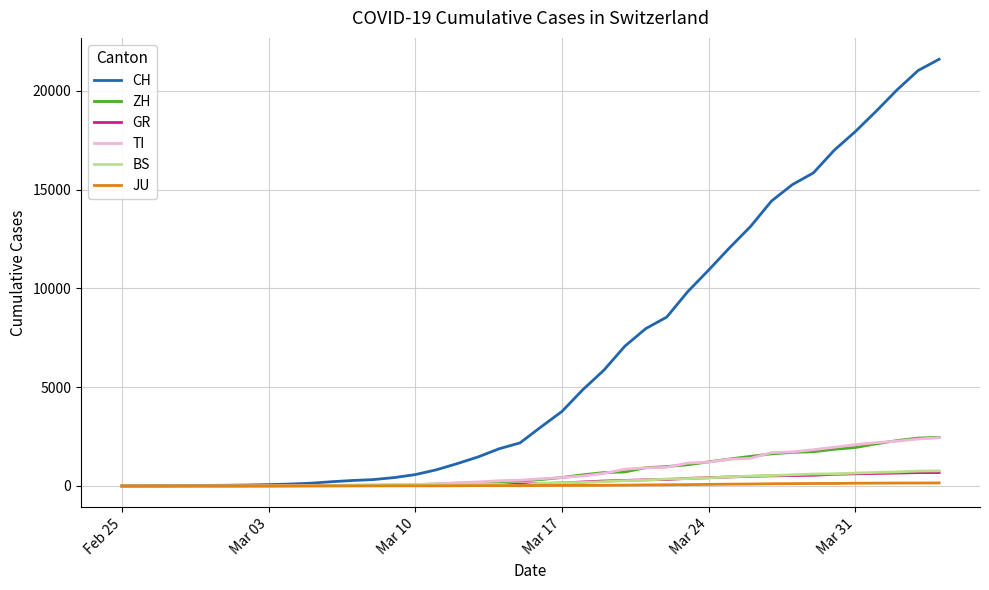

Which series has the largest range (max minus min)?

CH